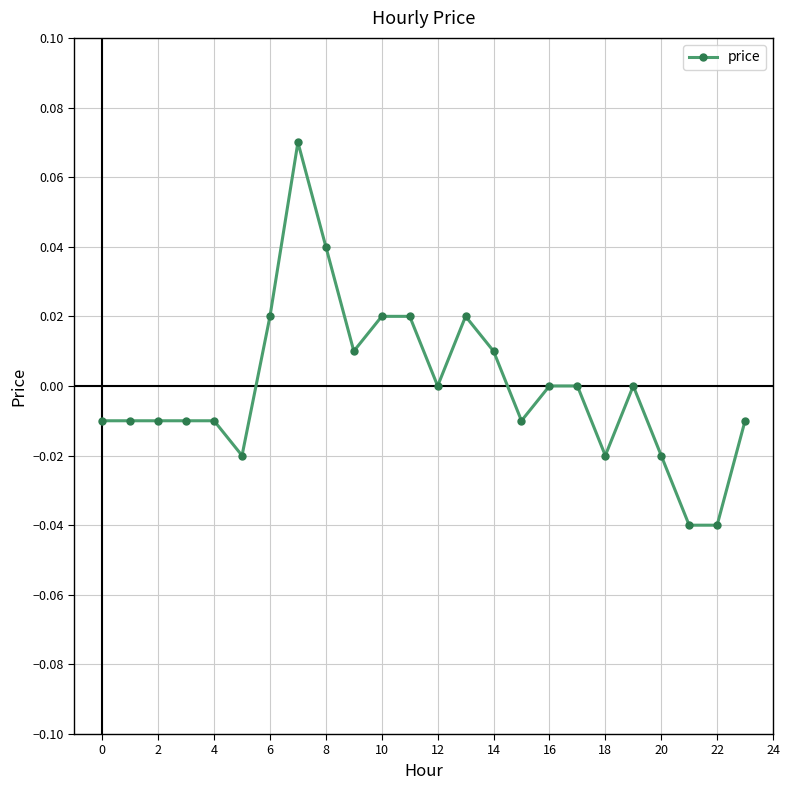

At which label does the data first exceed 0?

6